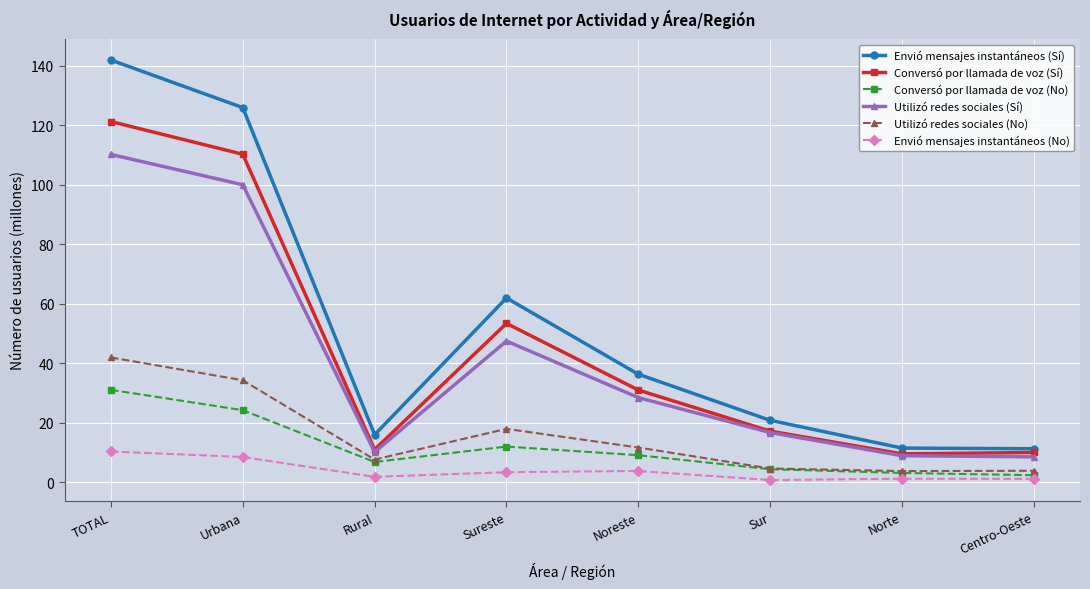

True or false: Utilizó redes sociales (No) and Conversó por llamada de voz (Sí) intersect in this chart.

False